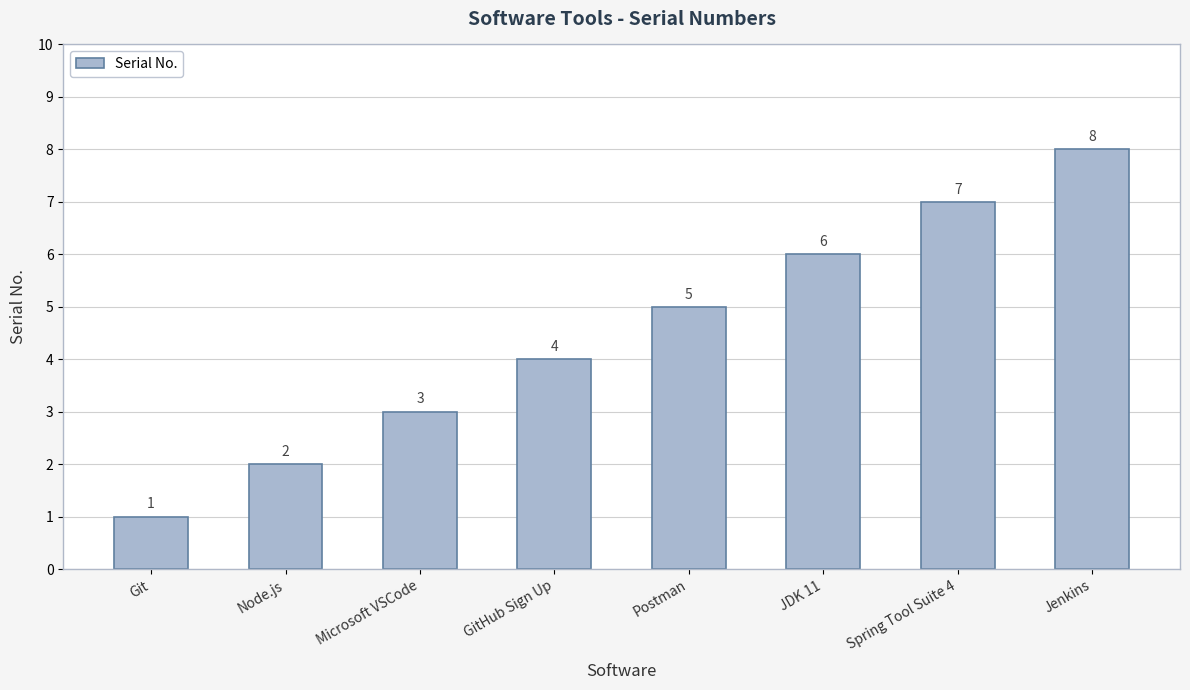

The chart shows a value of 7 at Spring Tool Suite 4. True or false?

True